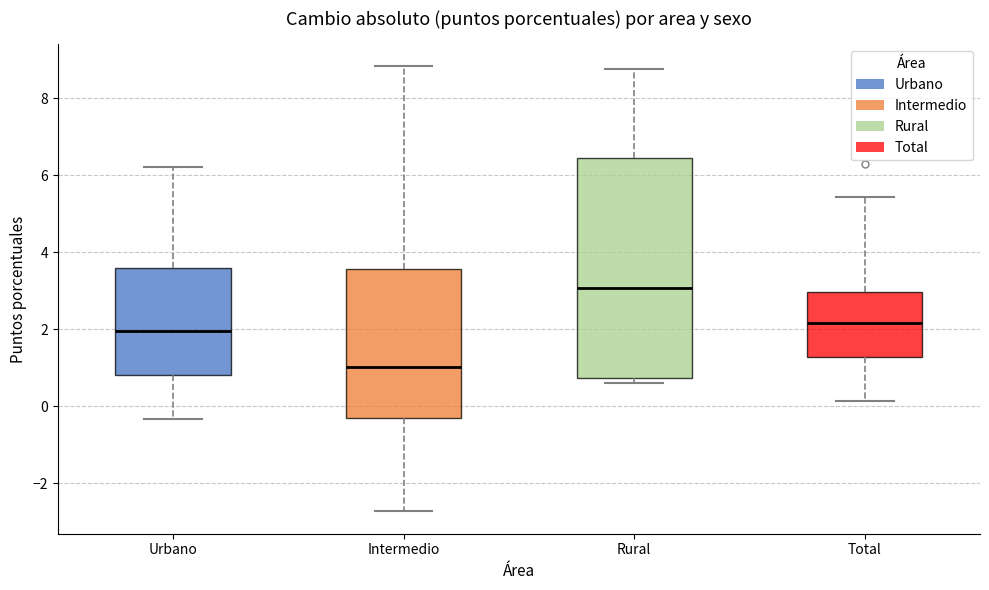

Comparing the boxes themselves (not the whiskers), which one is the tallest?

Rural